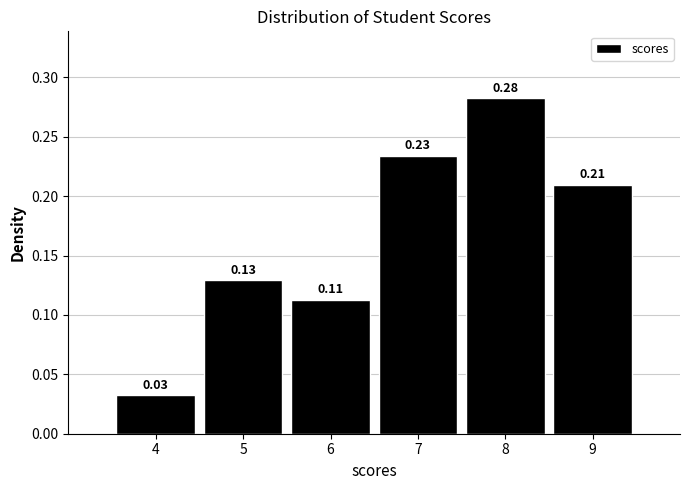

Rank the categories by value from highest to lowest.

8, 7, 9, 5, 6, 4